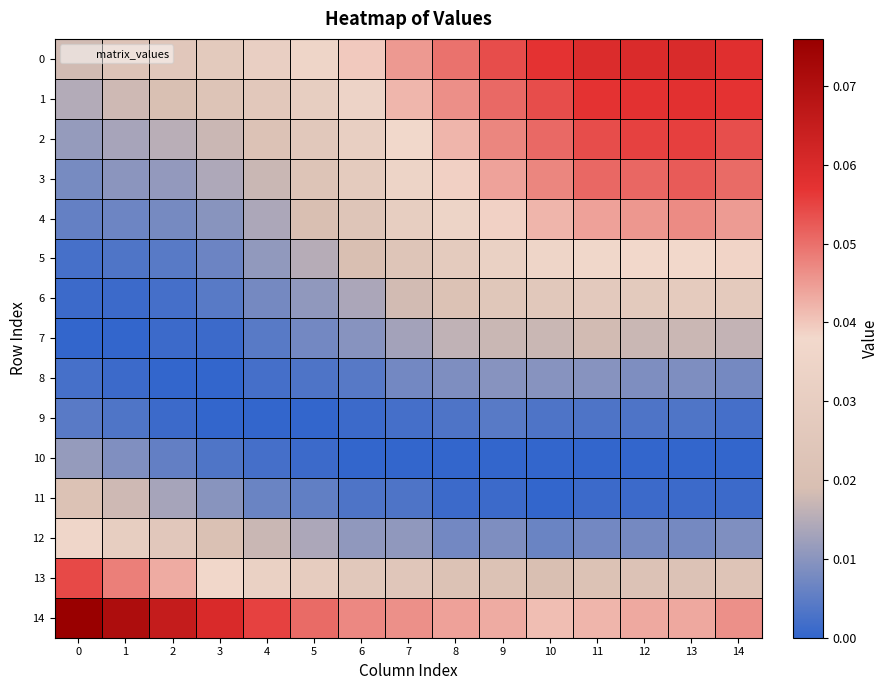

List the series in order of their peak value, lowest first.

row_9, row_8, row_10, row_7, row_11, row_6, row_12, row_5, row_4, row_3, row_13, row_2, row_1, row_0, row_14